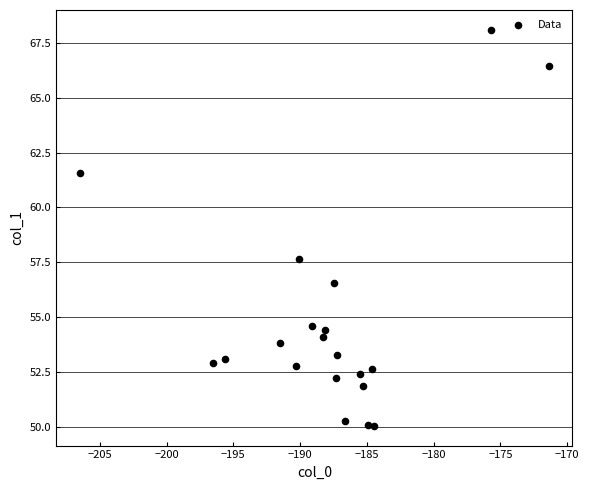

What Y value in the scatter plot is closest to 59?

57.7